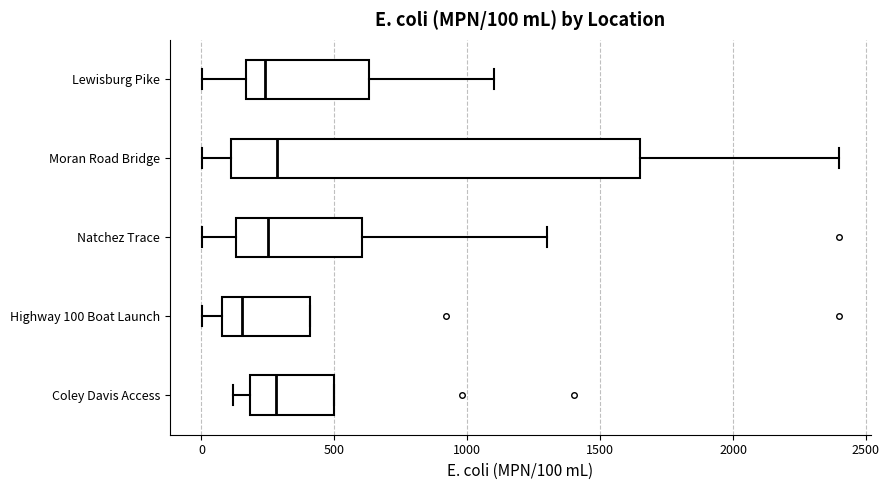

Comparing the boxes themselves (not the whiskers), which one is the widest?

Moran Road Bridge